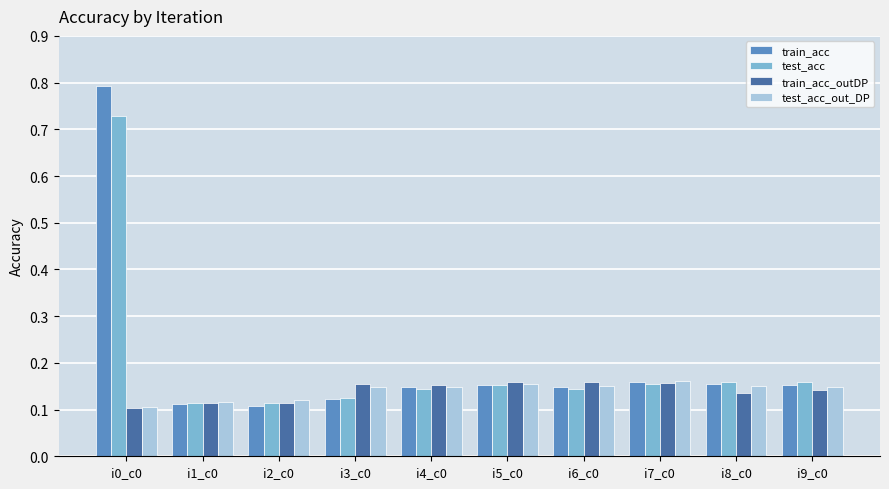

At how many categories does at least one series exceed 0?

10